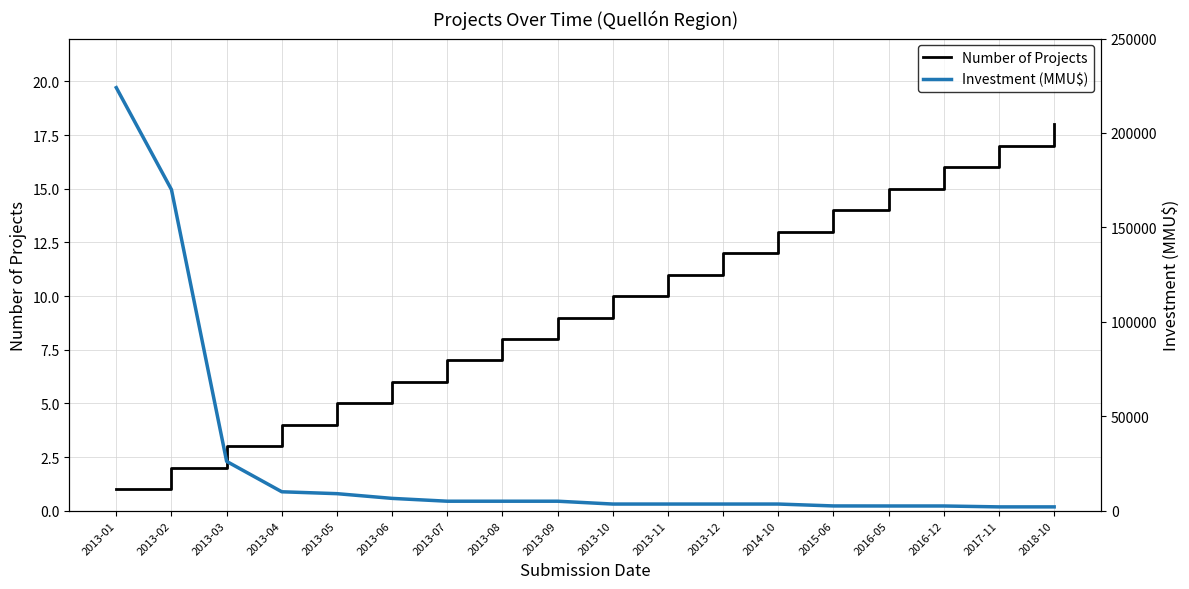

Reading right to left, what are all the values shown in this chart?

Number of Projects: 18	17	16	15	14	13	12	11	10	9	8	7	6	5	4	3	2	1
Investment (MMU$): 2000	2000	2475	2475	2500	3500	3500	3500	3500	5000	5000	5000	6500	9000	10000	26100	170000	224000